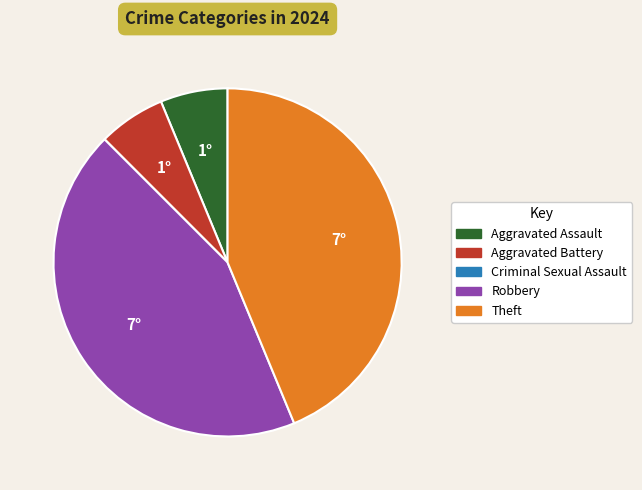

Does any single category account for the majority?

No